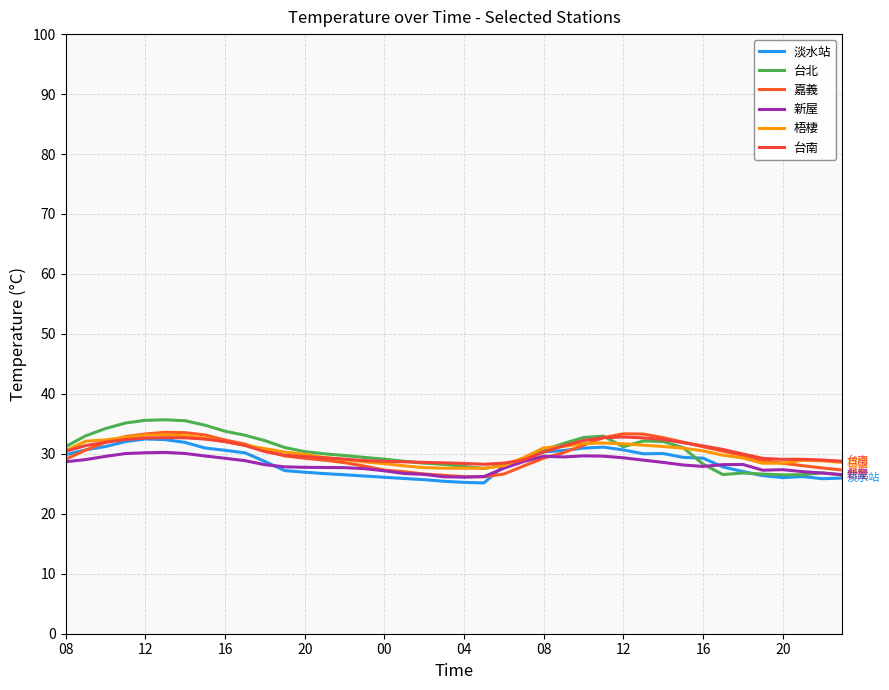

Does the chart display data point markers on the line(s)?

No